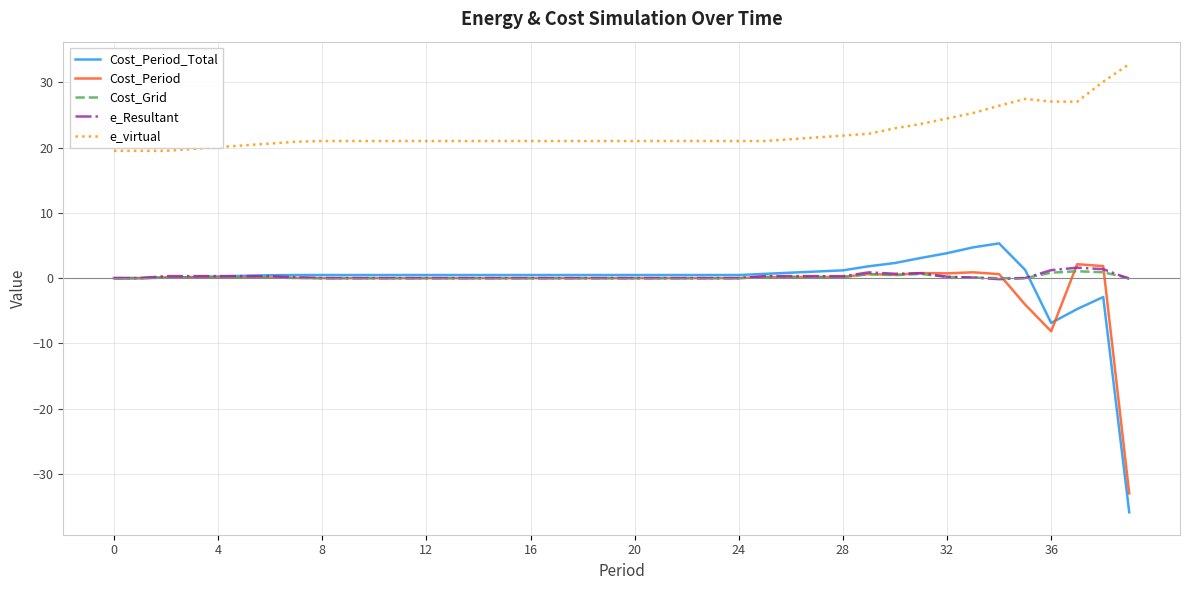

What is the lowest value of the e_virtual series?

19.5